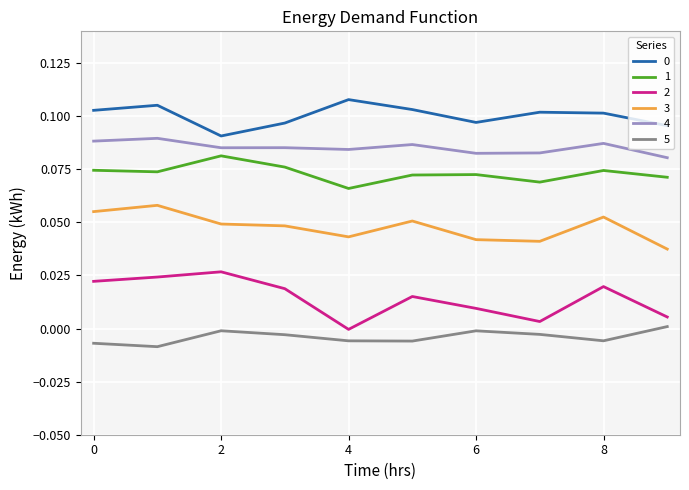

True or false: 0 has more than 2 interior local peaks.

True